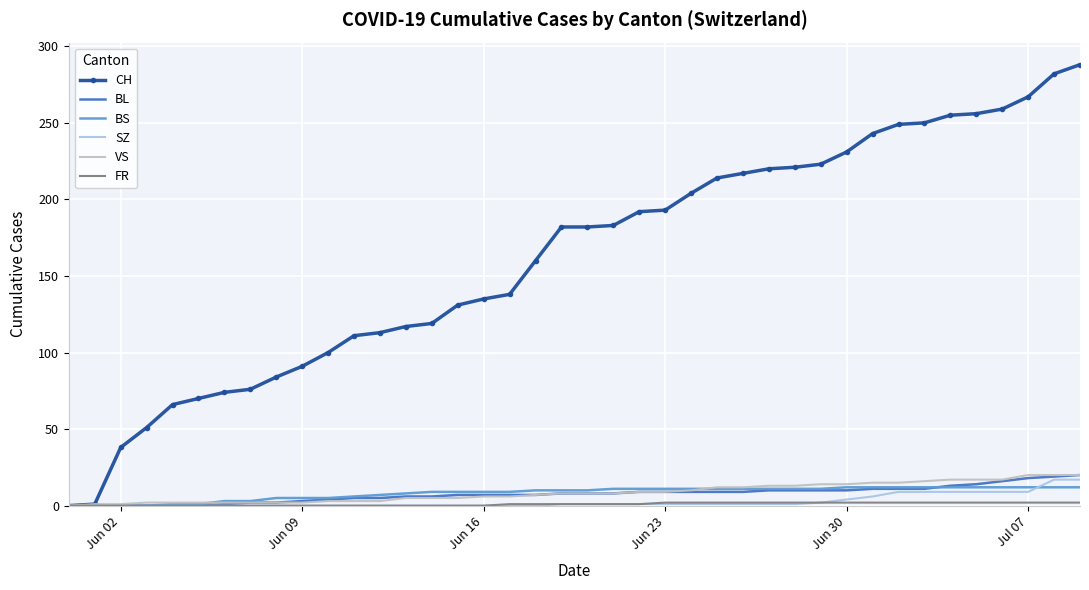

Which series has the largest range (max minus min)?

CH